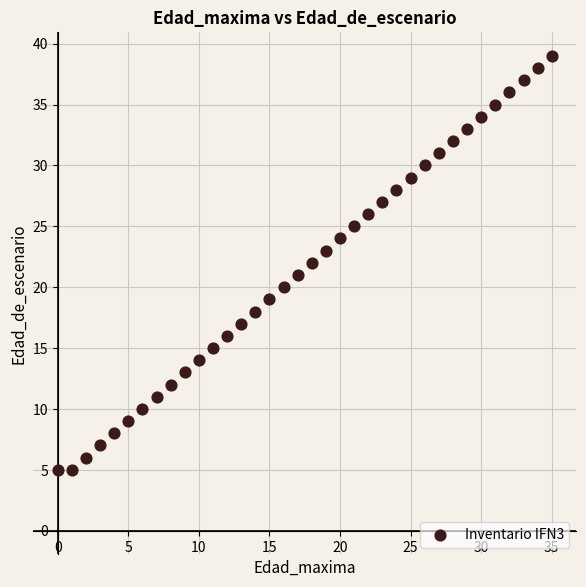

What is the range of Y values (max minus min)?

34